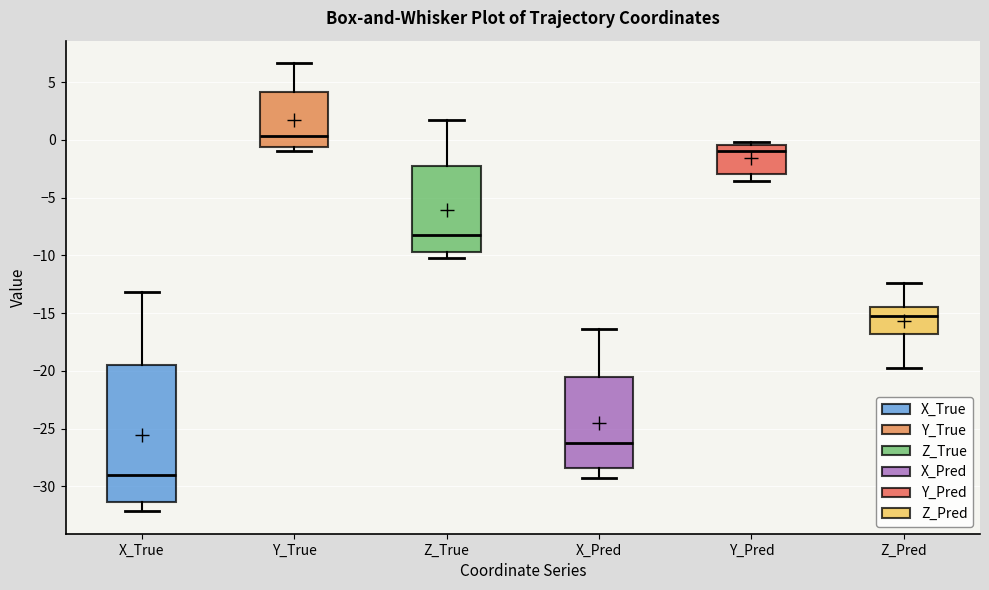

Reading left to right, transcribe this box plot: for each box, give where its median line is, the range the box spans, and where its two whiskers end, as read against the y-axis. The values are not printed on the chart, so give them approximately, as read against the axis.

X_True: median -29.0, box -31.5 to -19.5, whiskers -32.0 to -13.0
Y_True: median 0.5, box -0.5 to 4.0, whiskers -1.0 to 6.5
Z_True: median -8.0, box -9.5 to -2.5, whiskers -10.0 to 1.5
X_Pred: median -26.0, box -28.5 to -20.5, whiskers -29.5 to -16.5
Y_Pred: median -1.0, box -3.0 to -0.5, whiskers -3.5 to 0.0
Z_Pred: median -15.5, box -17.0 to -14.5, whiskers -20.0 to -12.5